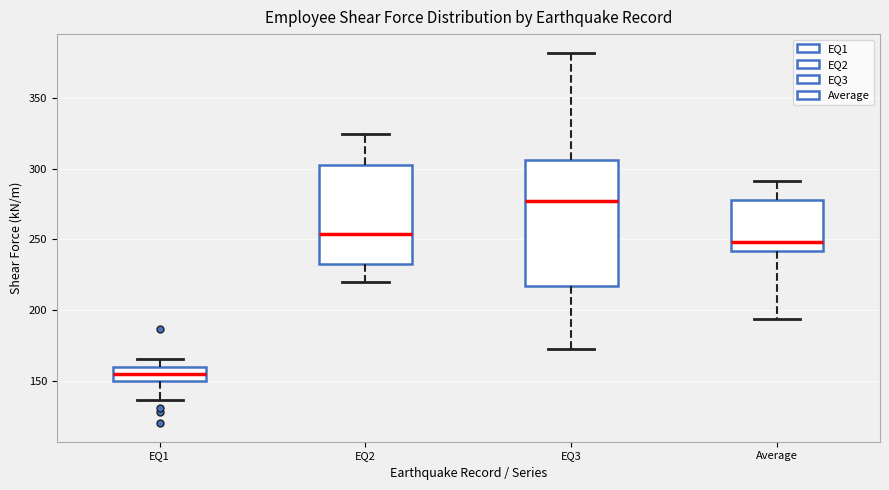

Reading left to right, transcribe this box plot: for each box, give where its median line is, the range the box spans, and where its two whiskers end, as read against the y-axis. The values are not printed on the chart, so give them approximately, as read against the axis.

EQ1: median 155, box 150 to 160, whiskers 135 to 165
EQ2: median 255, box 235 to 300, whiskers 220 to 325
EQ3: median 275, box 215 to 305, whiskers 175 to 380
Average: median 250, box 240 to 280, whiskers 195 to 290